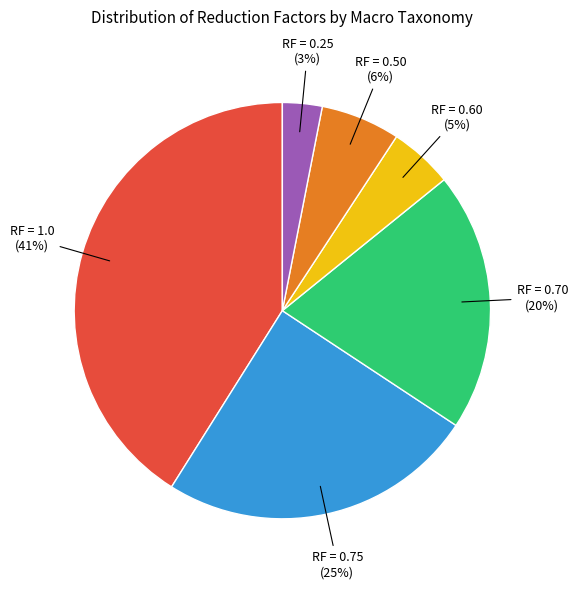

Is there any slice that represents more than half of the pie?

No